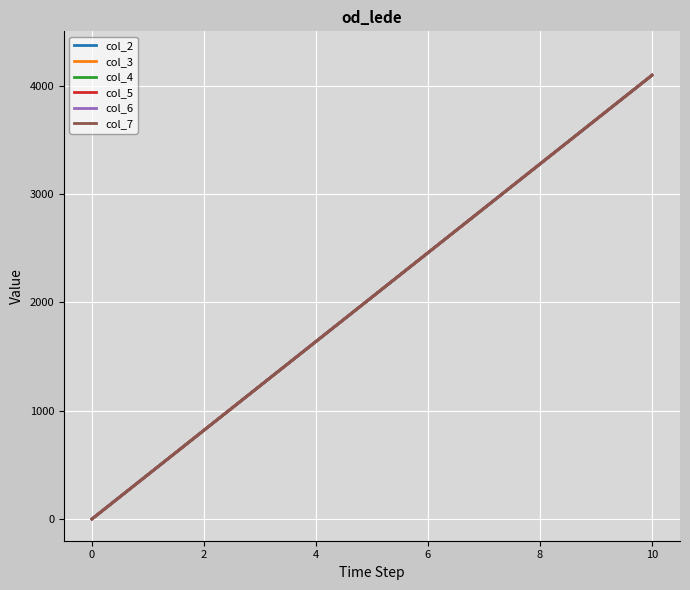

How many lines are shown in the chart?

6